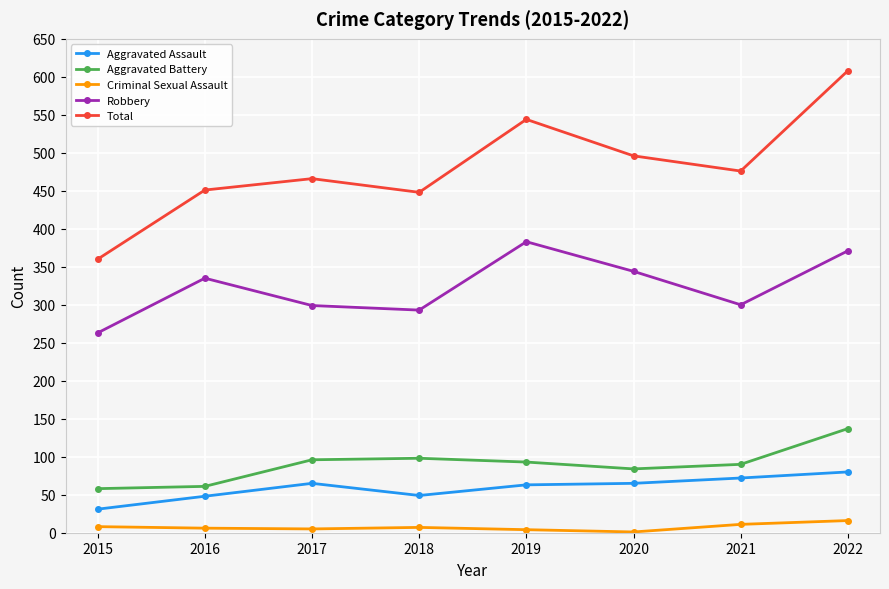

Which series has the largest total across all categories?

Total